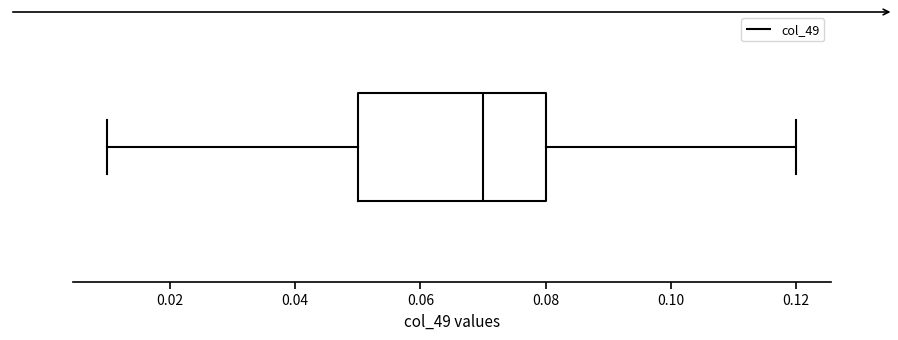

Transcribe this box plot: give where the median line is, the range the box spans, and where the two whiskers end, as read against the x-axis. The values are not printed on the chart, so give them approximately, as read against the axis.

median 0.07, box 0.05 to 0.08, whiskers 0.01 to 0.12